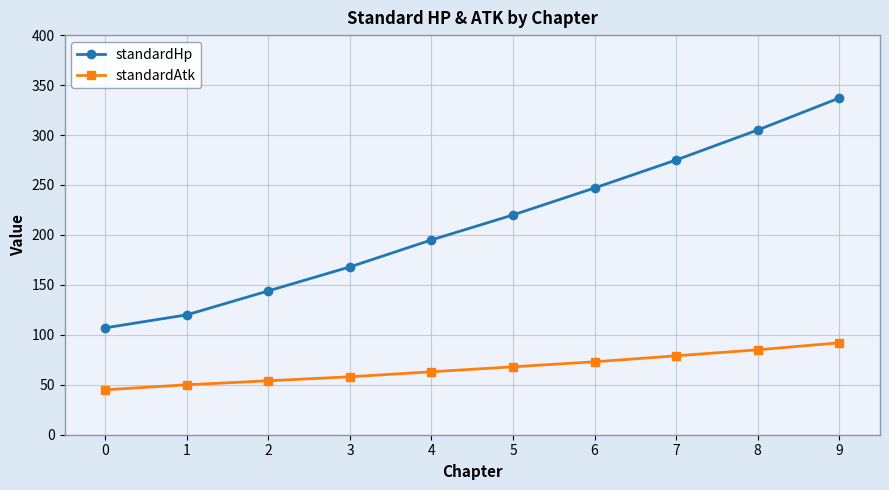

Which series has the largest range (max minus min)?

standardHp